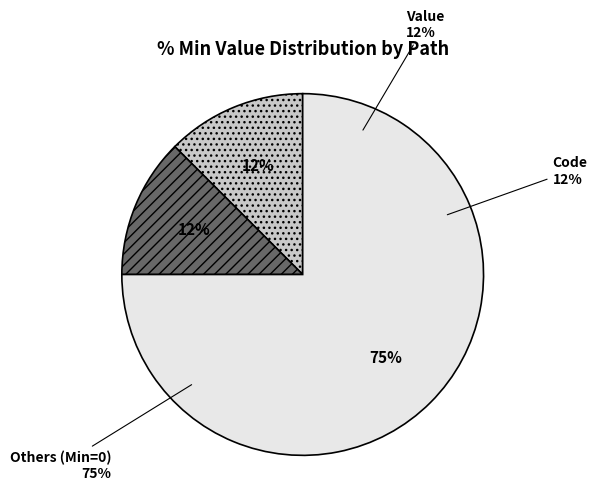

The Quantity.code slice represents 35% of the pie. True or false?

False